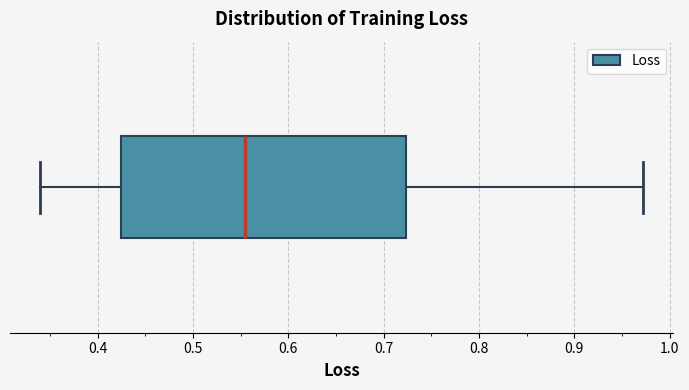

Transcribe this box plot: give where the median line is, the range the box spans, and where the two whiskers end, as read against the x-axis. The values are not printed on the chart, so give them approximately, as read against the axis.

median 0.55, box 0.42 to 0.72, whiskers 0.34 to 0.97